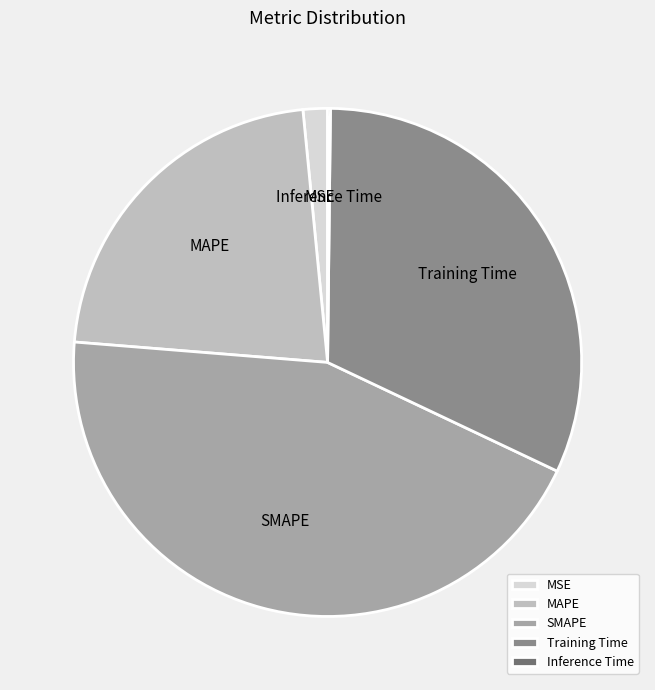

Is there a majority slice in this chart?

No